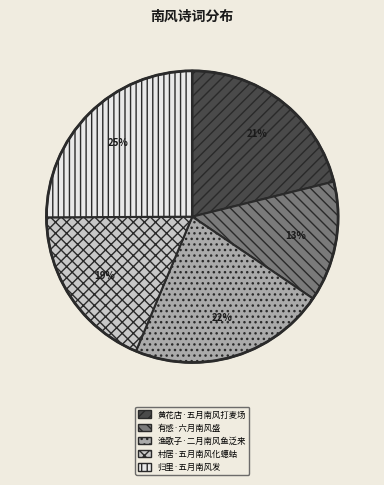

True or false: 有感·六月南风盛 accounts for 13% of the total.

True